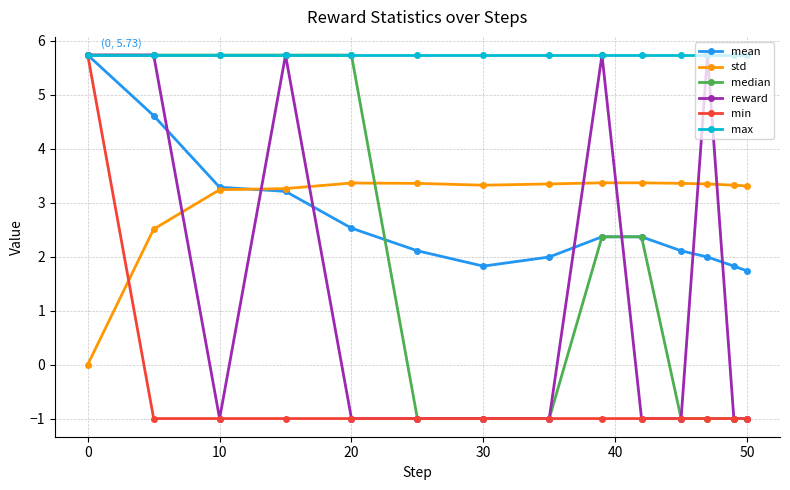

What are all the series names shown in the legend?

mean, std, median, reward, min, max